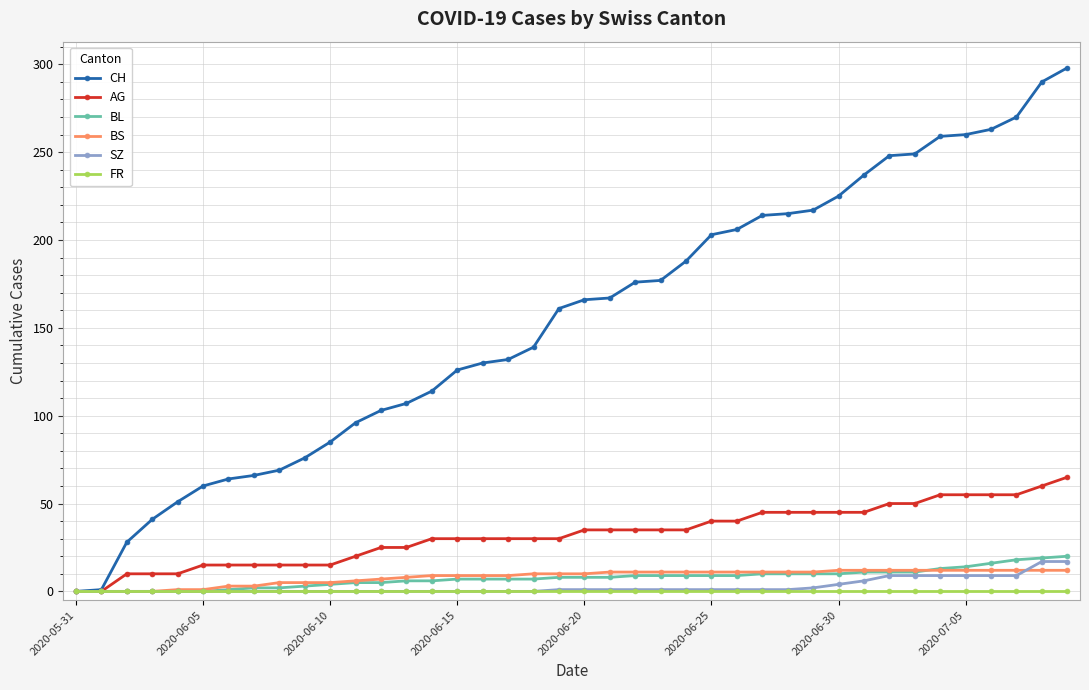

Which series has the largest total across all categories?

CH